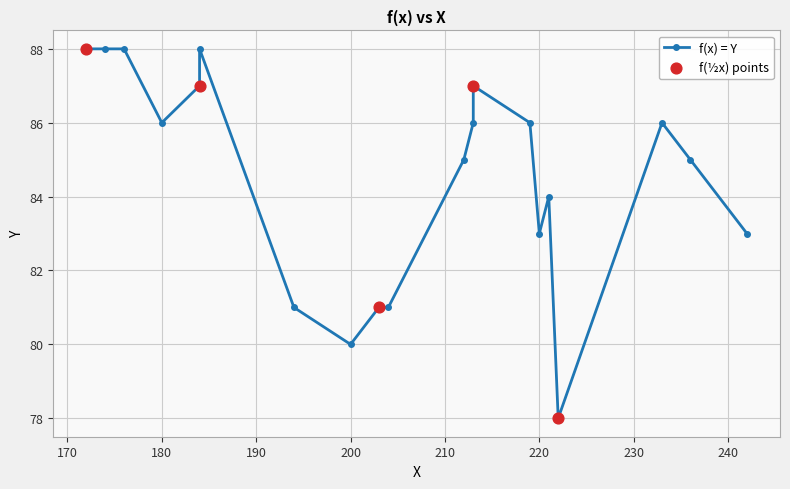

Approximately how many times larger is the value at 221 compared to 213?

1.0